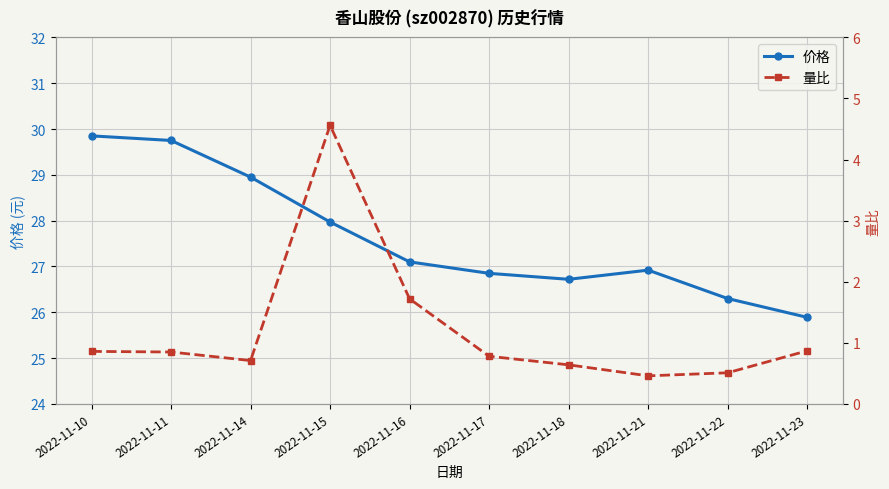

Count the number of data series in this chart.

2